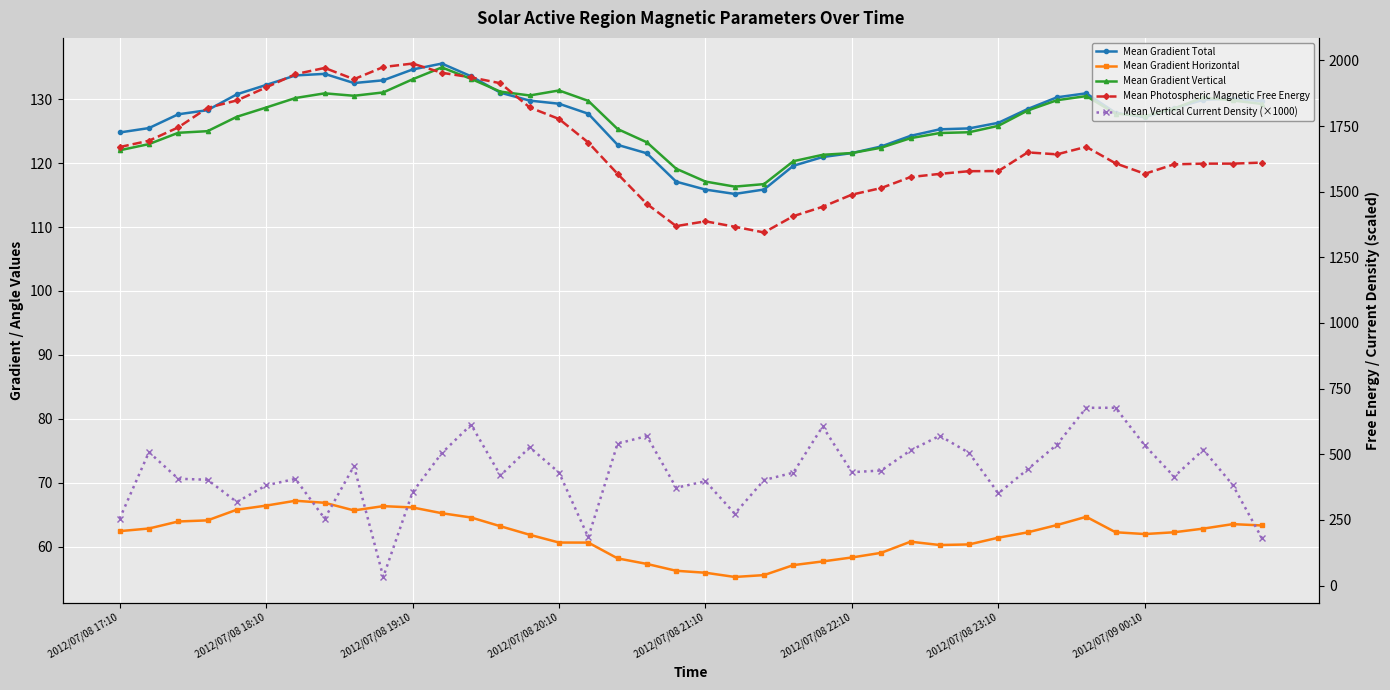

What is the difference between the second highest and second lowest values in the Mean Photospheric Magnetic Free Energy series?

608.1